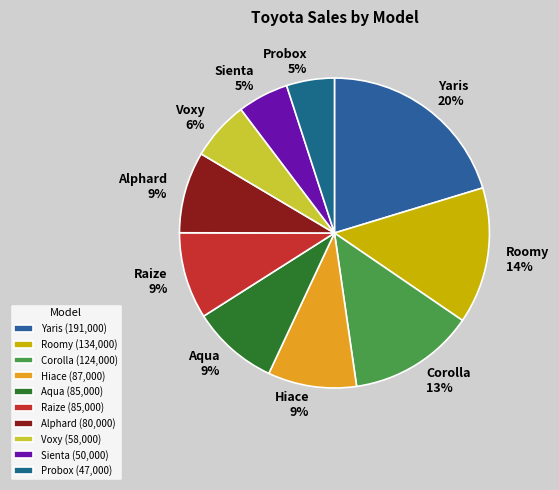

True or false: Aqua accounts for 9% of the total.

True